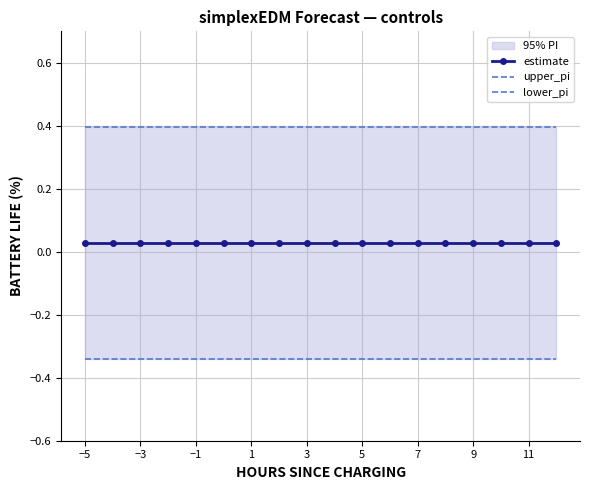

How many upper_pi values are between 0 and 1?

18